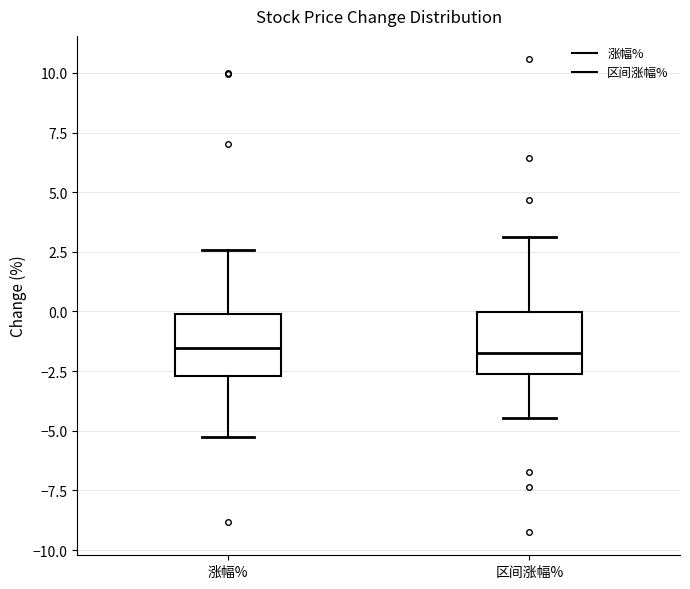

Reading left to right, read every box against the y-axis: the position of its median line, the range the box covers, and the ends of its whiskers. The values are not printed on the chart, so give them approximately, as read against the axis.

涨幅%: median -1.5, box -2.5 to 0.0, whiskers -5.5 to 2.5
区间涨幅%: median -1.5, box -2.5 to 0.0, whiskers -4.5 to 3.0